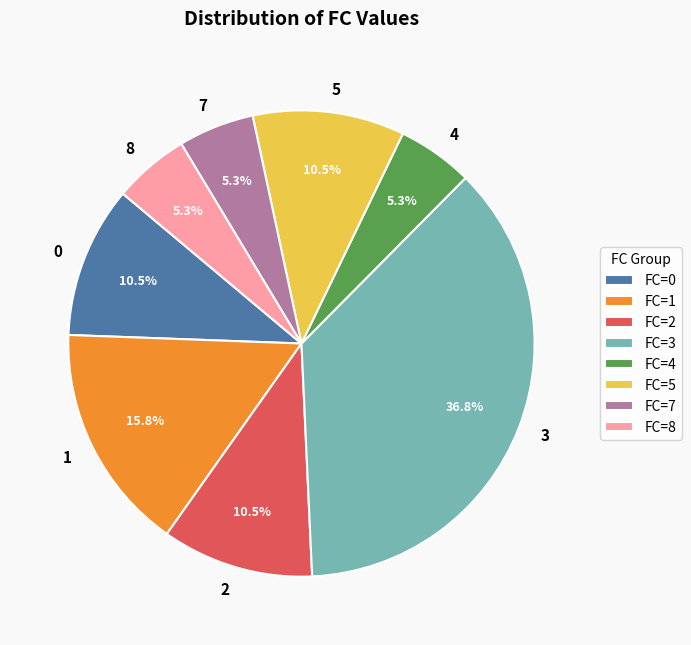

Which has a higher value, FC=1 or FC=2?

FC=1